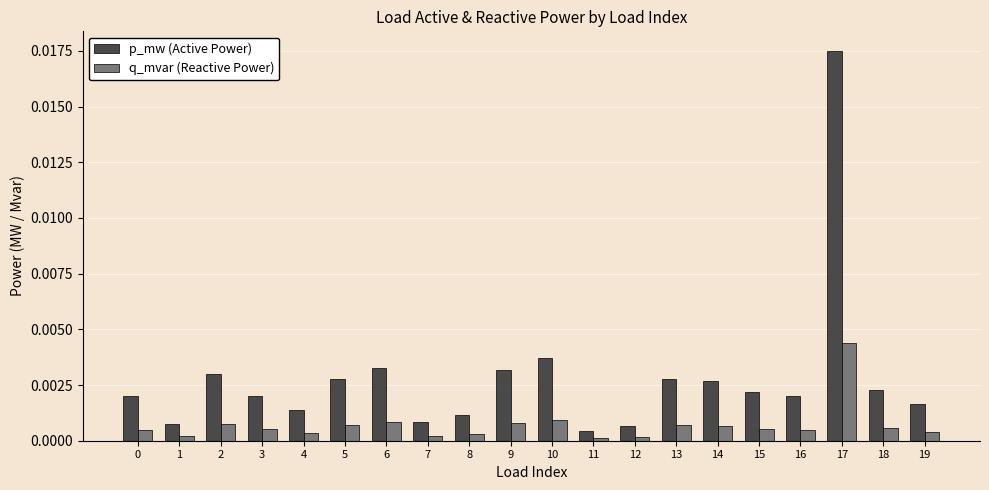

At which category is the sum across all series the highest?

17